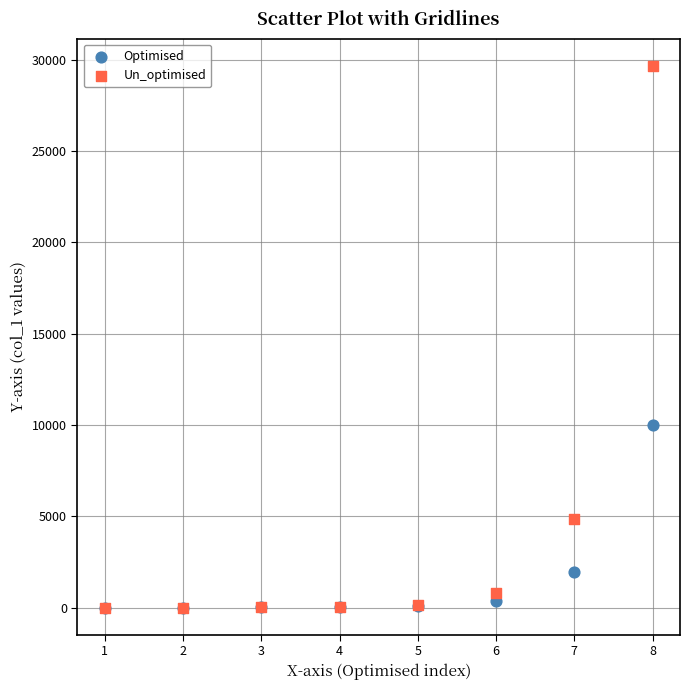

Across all series, what Y value is closest to 14829?

10000.1